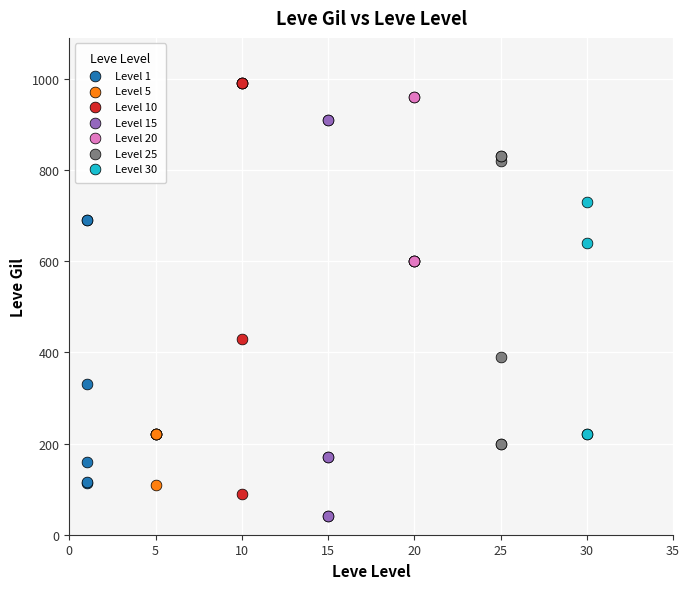

Which series contains the lowest Y value?

Level 15